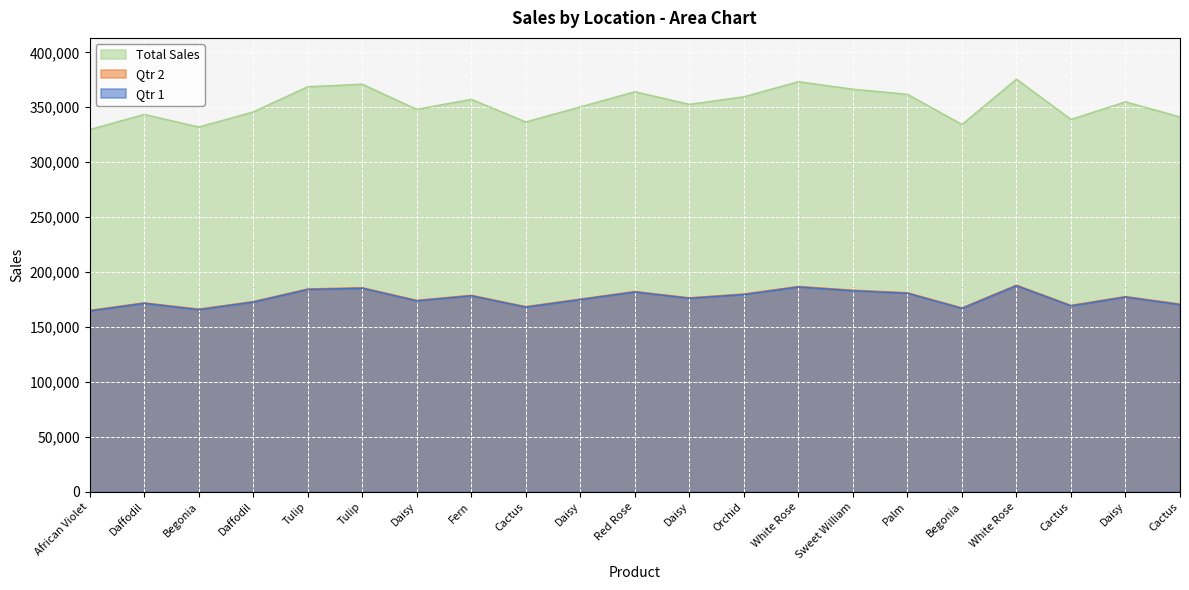

True or false: Qtr 1 has a value of 173855 at Daisy.

False